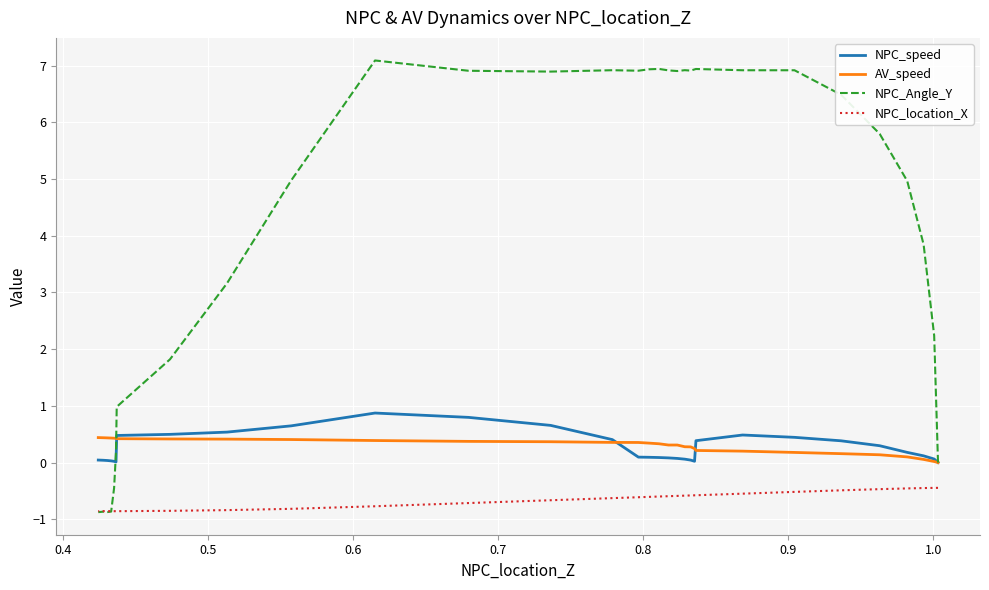

How many interior local peaks does the NPC_Angle_Y series have?

6